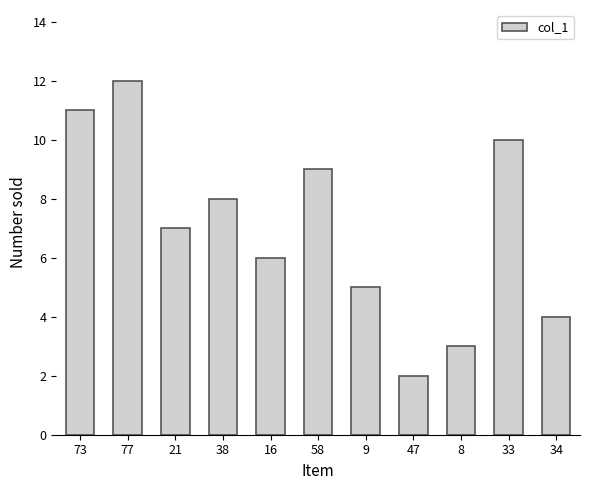

Which label corresponds to the smallest value in the chart?

47